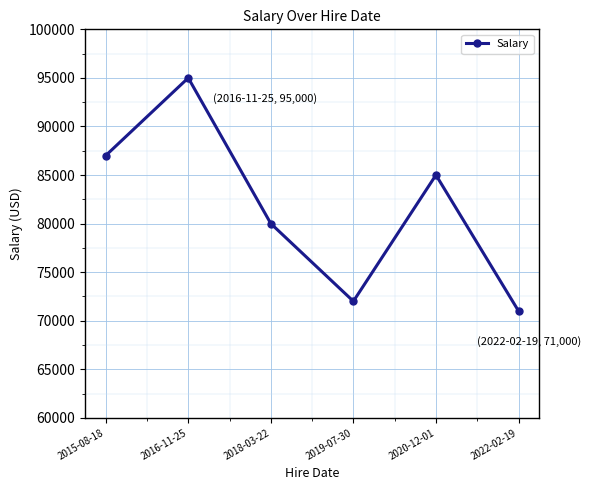

Which category has the lowest value across all series?

2022-02-19